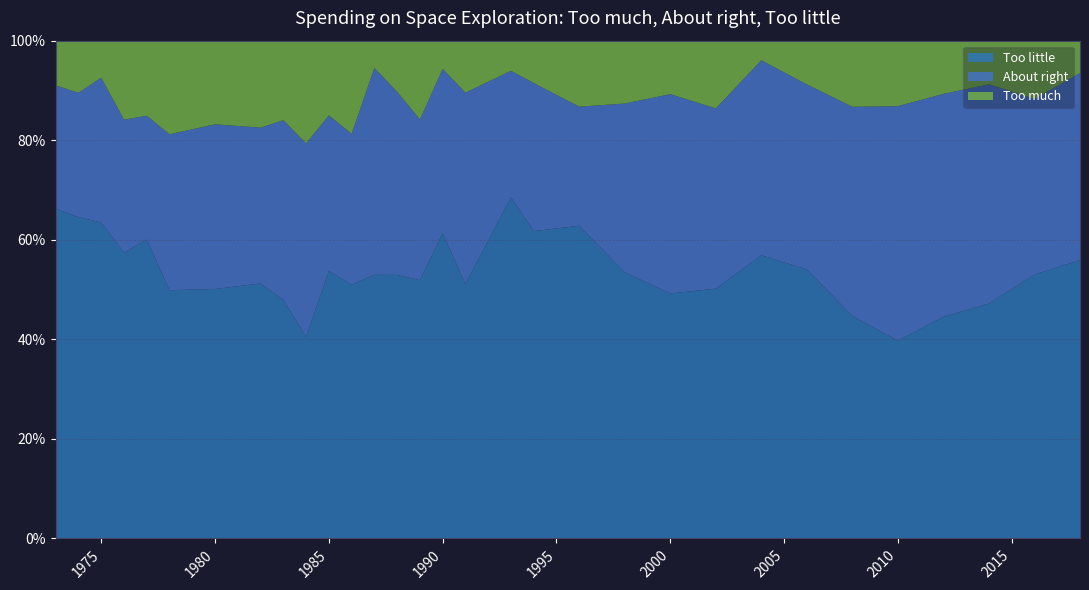

Reading left to right, list all the values displayed in this chart.

Too much: 1973=0.1	1974=0.1	1975=0.1	1976=0.2	1977=0.2	1978=0.2	1980=0.2	1982=0.2	1983=0.2	1984=0.2	1985=0.1	1986=0.2	1987=0.1	1988=0.1	1989=0.2	1990=0.1	1991=0.1	1993=0.1	1994=0.1	1996=0.1	1998=0.1	2000=0.1	2002=0.1	2004=0.0	2006=0.1	2008=0.1	2010=0.1	2012=0.1	2014=0.1	2016=0.1	2018=0.1
About right: 1973=0.2	1974=0.2	1975=0.3	1976=0.3	1977=0.2	1978=0.3	1980=0.3	1982=0.3	1983=0.4	1984=0.4	1985=0.3	1986=0.3	1987=0.4	1988=0.4	1989=0.3	1990=0.3	1991=0.4	1993=0.3	1994=0.3	1996=0.2	1998=0.3	2000=0.4	2002=0.4	2004=0.4	2006=0.4	2008=0.4	2010=0.5	2012=0.4	2014=0.4	2016=0.4	2018=0.4
Too little: 1973=0.7	1974=0.6	1975=0.6	1976=0.6	1977=0.6	1978=0.5	1980=0.5	1982=0.5	1983=0.5	1984=0.4	1985=0.5	1986=0.5	1987=0.5	1988=0.5	1989=0.5	1990=0.6	1991=0.5	1993=0.7	1994=0.6	1996=0.6	1998=0.5	2000=0.5	2002=0.5	2004=0.6	2006=0.5	2008=0.4	2010=0.4	2012=0.4	2014=0.5	2016=0.5	2018=0.6